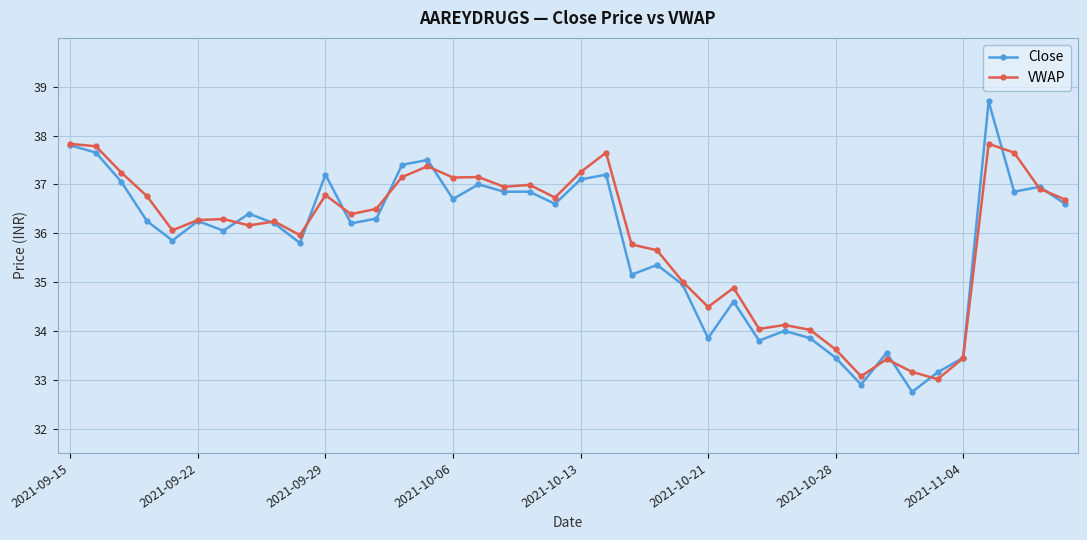

How many data points in VWAP are above 36?

25